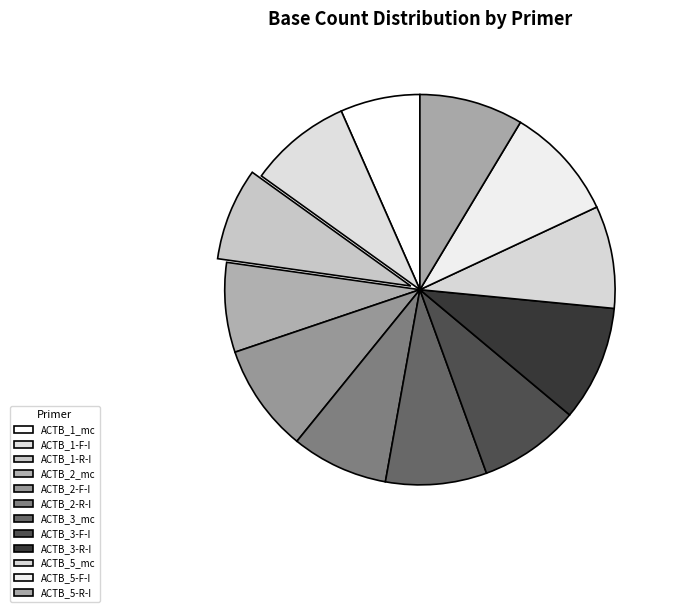

Which has a higher value, ACTB_5-R-I or ACTB_2-R-I?

ACTB_5-R-I